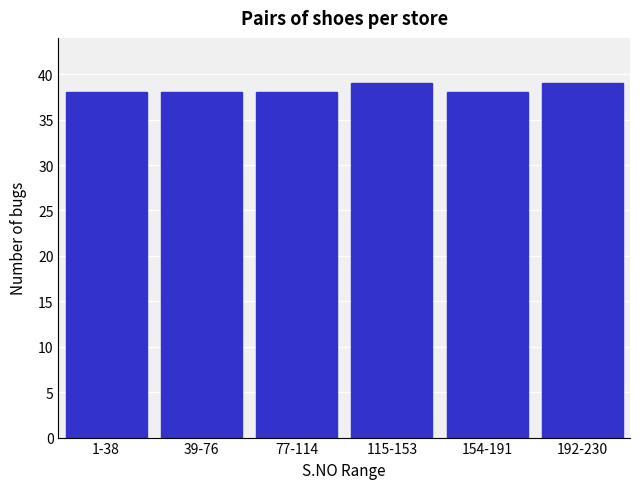

Reading left to right, transcribe all the data shown in this chart.

1-38=38	39-76=38	77-114=38	115-153=39	154-191=38	192-230=39